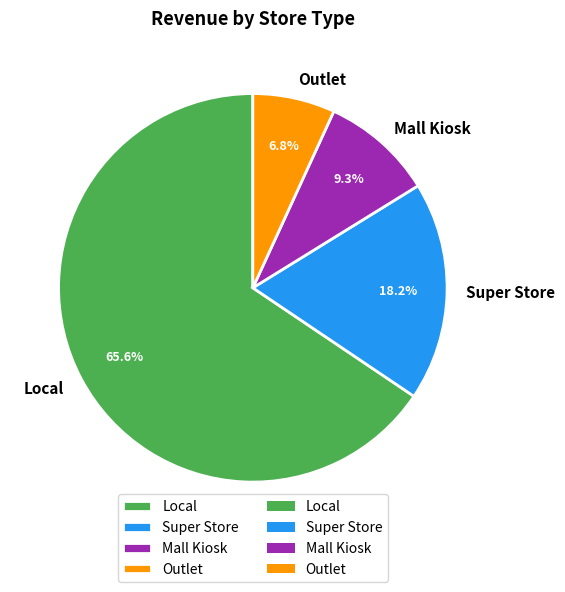

To the nearest percent, what is the average slice percentage?

25%